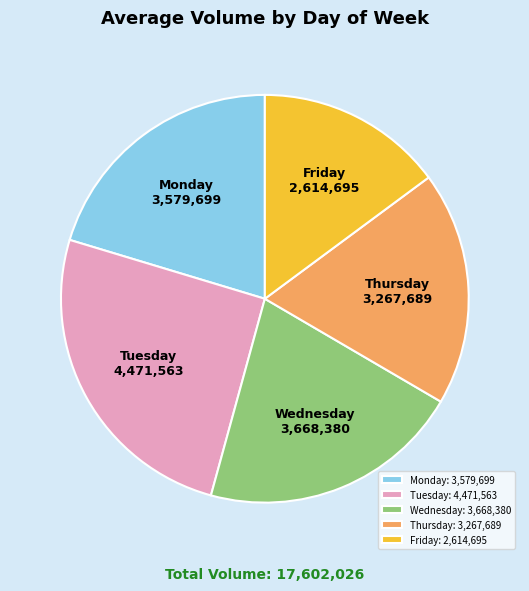

Is there a majority slice in this chart?

No